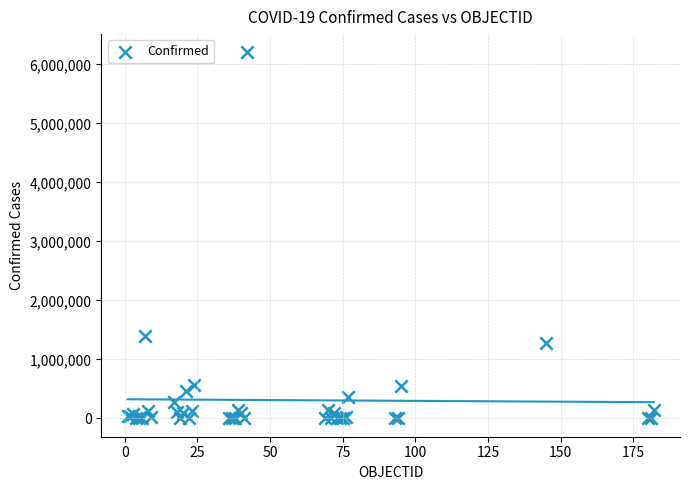

What Y value in the scatter plot is closest to 3102180?

1399431